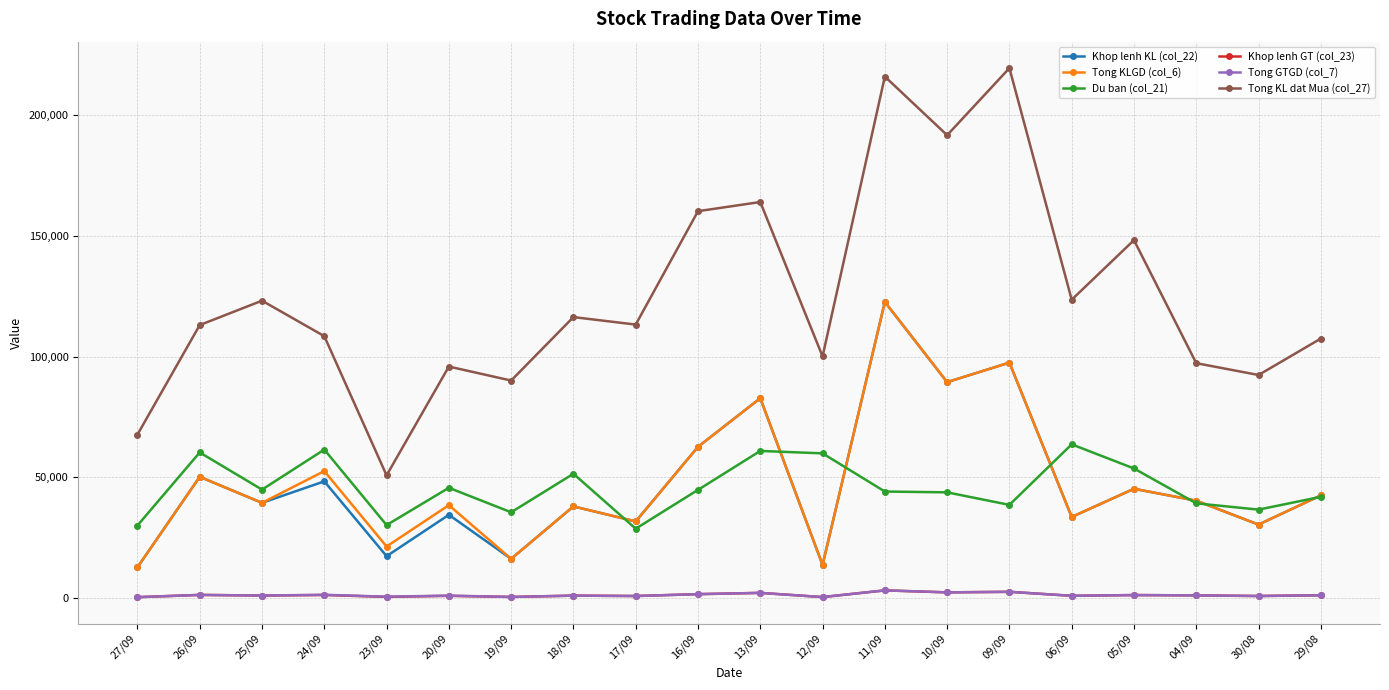

Is it true that Khop lenh KL (col_22) equals 82775 at 13/09?

True